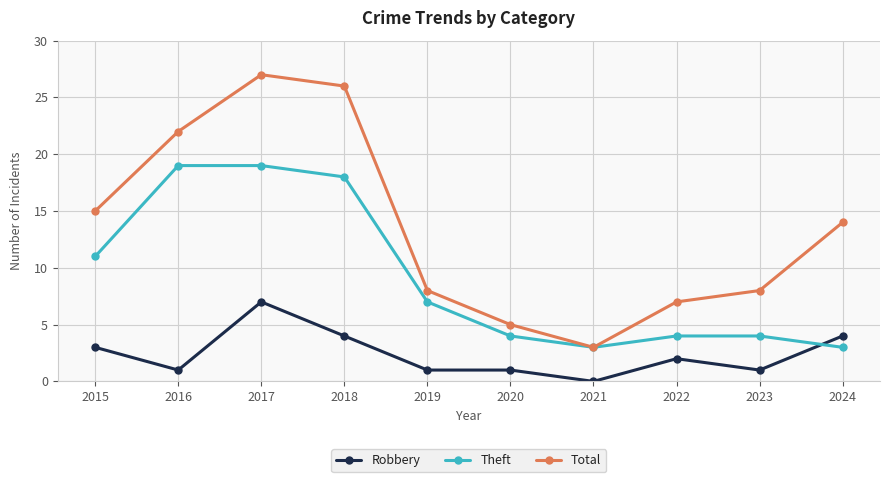

Which series has the largest range (max minus min)?

Total